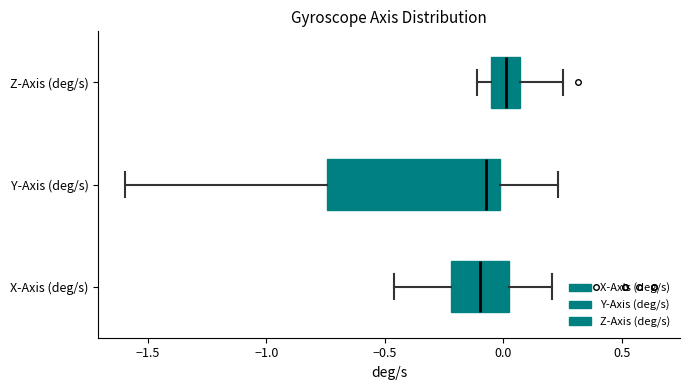

Reading bottom to top, transcribe this box plot: for each box, give where its median line is, the range the box spans, and where its two whiskers end, as read against the x-axis. The values are not printed on the chart, so give them approximately, as read against the axis.

X-Axis (deg/s): median -0.10, box -0.20 to 0.00, whiskers -0.45 to 0.20
Y-Axis (deg/s): median -0.05, box -0.75 to 0.00, whiskers -1.60 to 0.25
Z-Axis (deg/s): median 0.00, box -0.05 to 0.05, whiskers -0.10 to 0.25